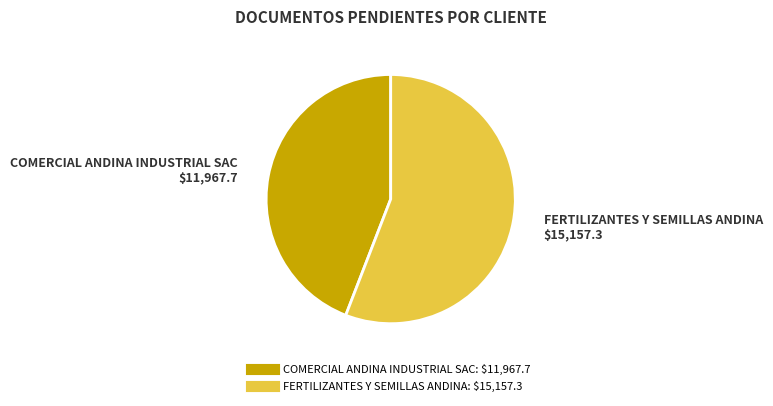

Which slice represents more than half of the pie?

FERTILIZANTES Y SEMILLAS ANDINA